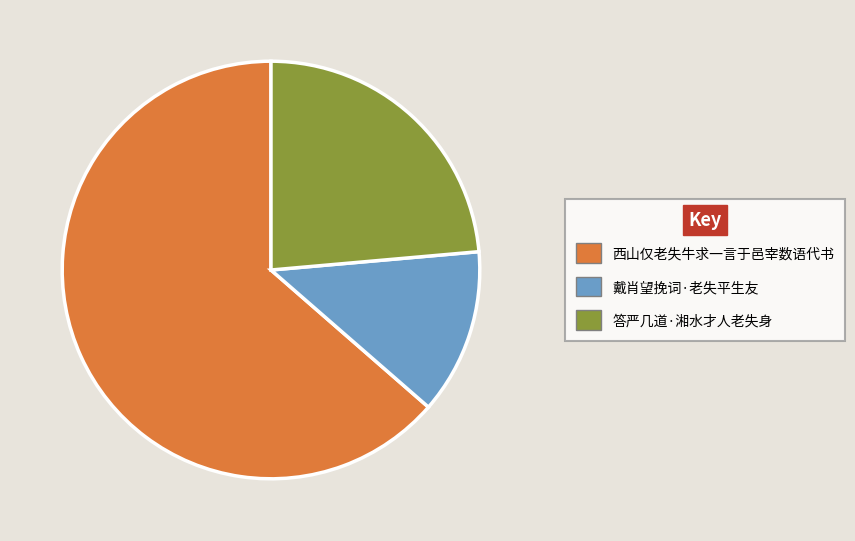

Which has a higher value, 戴肖望挽词·老失平生友 or 答严几道·湘水才人老失身?

答严几道·湘水才人老失身